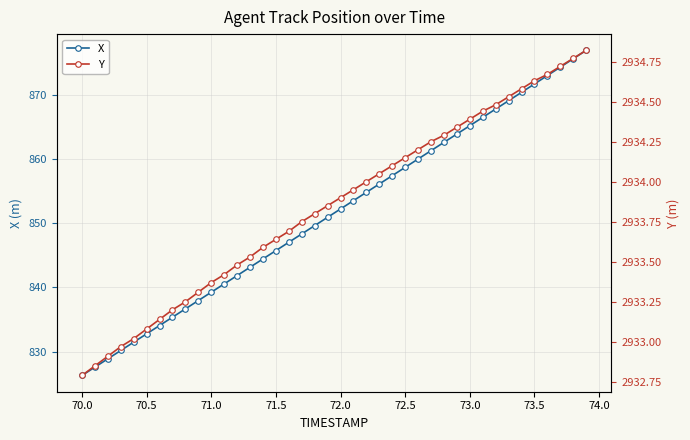

Where does the X series first go above 852?

72.0